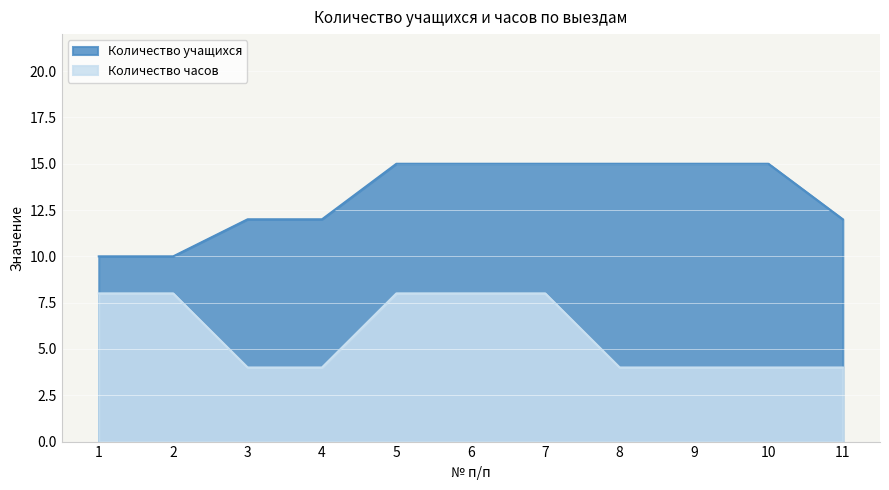

The value of Количество часов at 1 is 8. True or false?

True